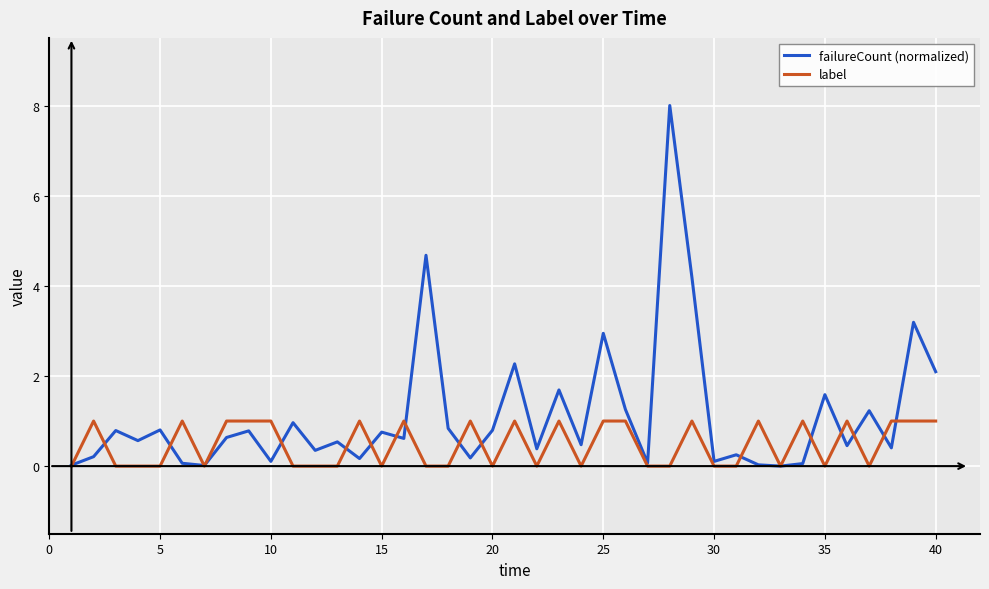

Which series has the largest range (max minus min)?

failureCount (normalized)